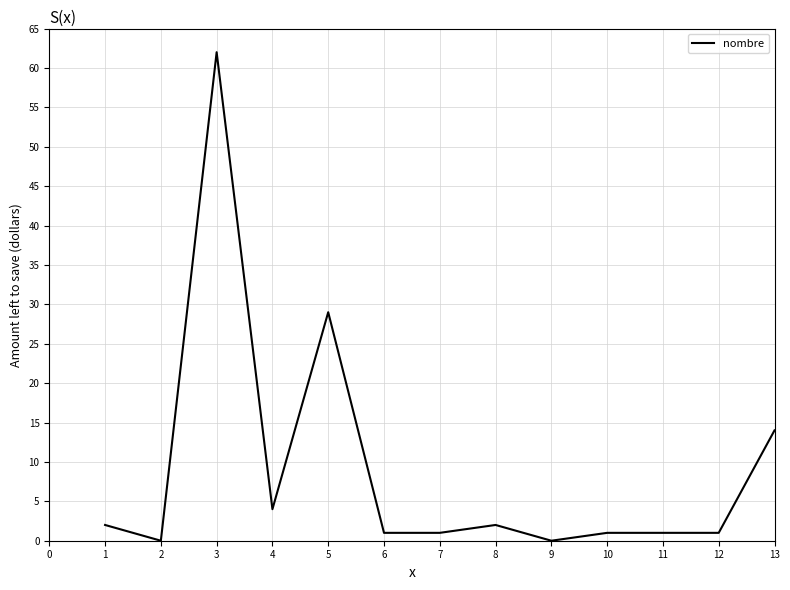

Where is the data nearest to the value 31?

5